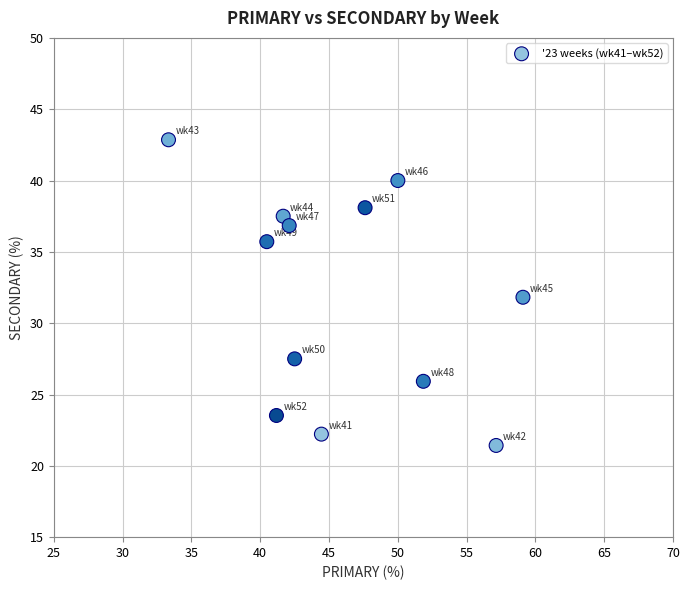

What is the range of X values (max minus min)?

25.8